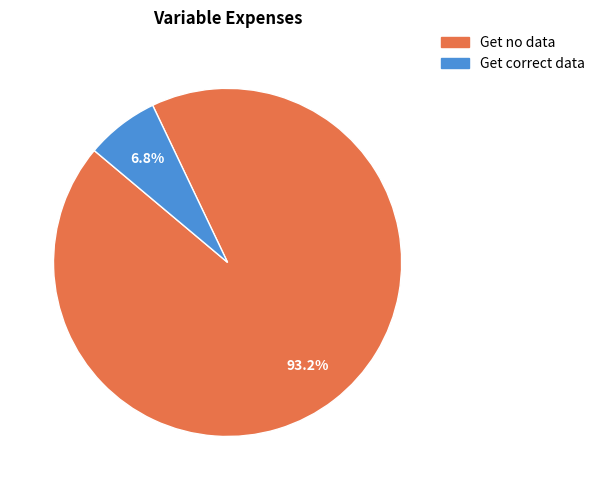

Rank the categories by value from highest to lowest.

Get no data, Get correct data